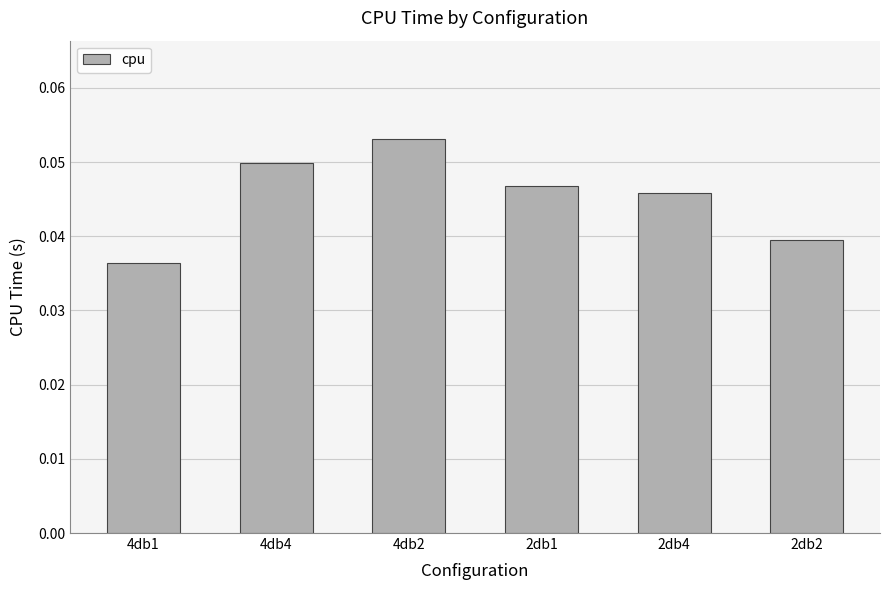

What is the sum of all values?

0.3